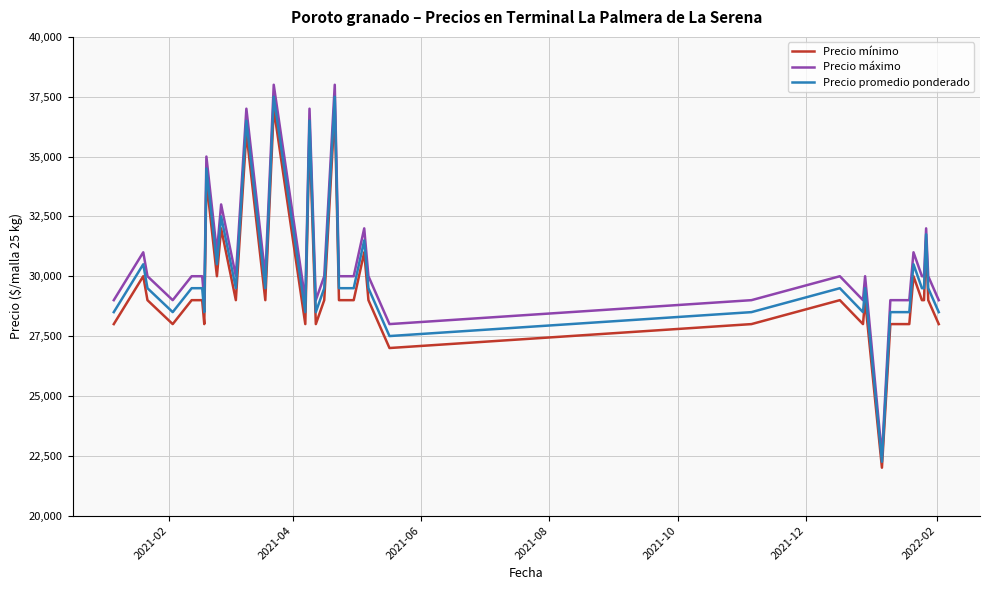

Reading left to right, extract all data points from this chart.

Precio mínimo: 28000	29000	30000	29000	28000	29000	29000	28000	34000	30000	32000	29000	36000	29000	37000	28000	36000	28000	29000	37000	29000	29000	31000	29000	27000	28000	29000	28000	29000	29000	22000	28000	28000	28000	30000	29000	29000	31500	29000	28000
Precio máximo: 29000	30000	31000	30000	29000	30000	30000	29000	35000	31000	33000	30000	37000	30000	38000	29000	37000	29000	30000	38000	30000	30000	32000	30000	28000	29000	30000	29000	30000	30000	22500	29000	29000	29000	31000	30000	30000	32000	30000	29000
Precio promedio ponderado: 28500	29500	30500	29500	28500	29500	29500	28500	34500	30500	32500	29500	36500	29500	37500	28500	36500	28500	29500	37500	29500	29500	31500	29500	27500	28500	29500	28500	29500	29500	22250	28500	28500	28500	30500	29500	29500	31750	29500	28500